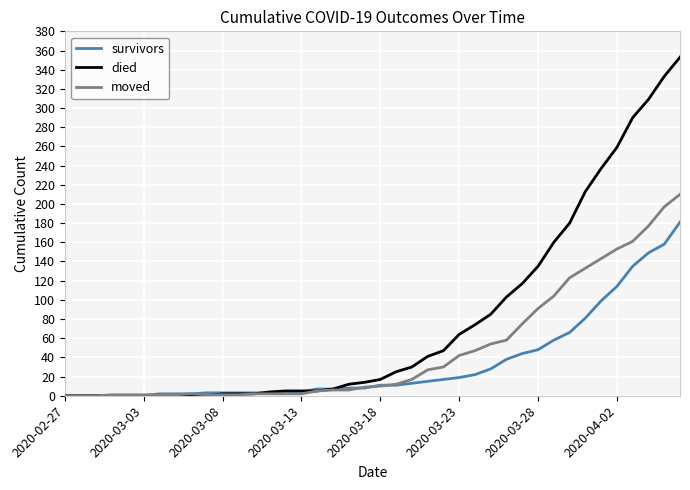

Which series has the largest total across all categories?

died